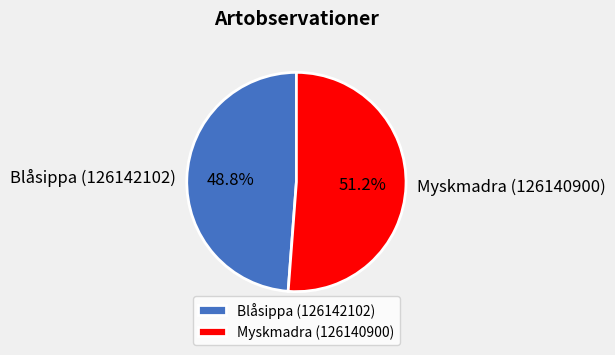

Which category has the smallest portion of the pie?

Blåsippa (126142102)